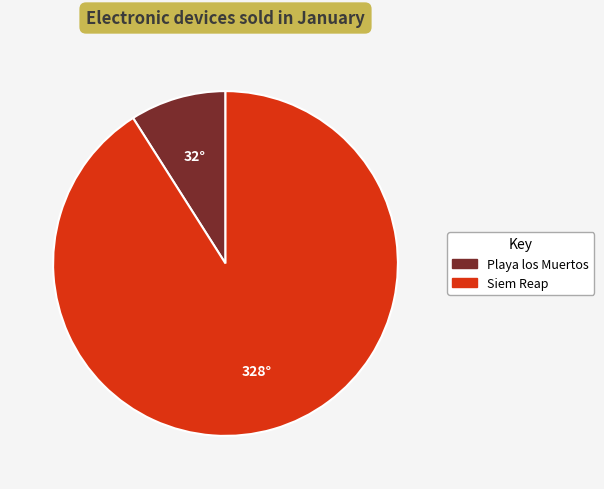

Count the number of slices in the pie.

2